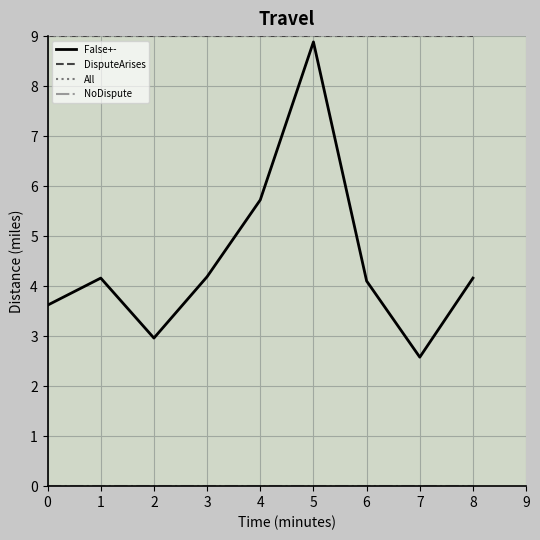

True or false: NoDispute has more than 2 interior local peaks.

False